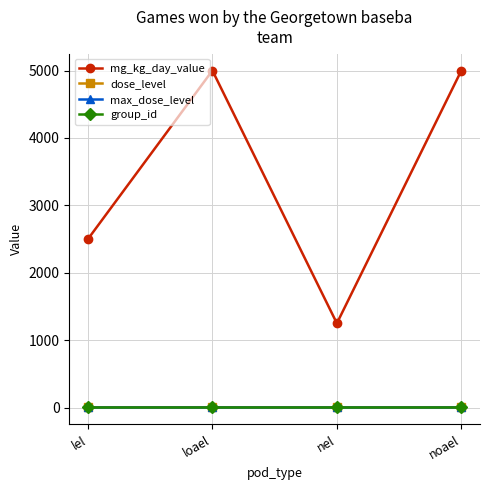

At how many categories does at least one series exceed 2205?

3